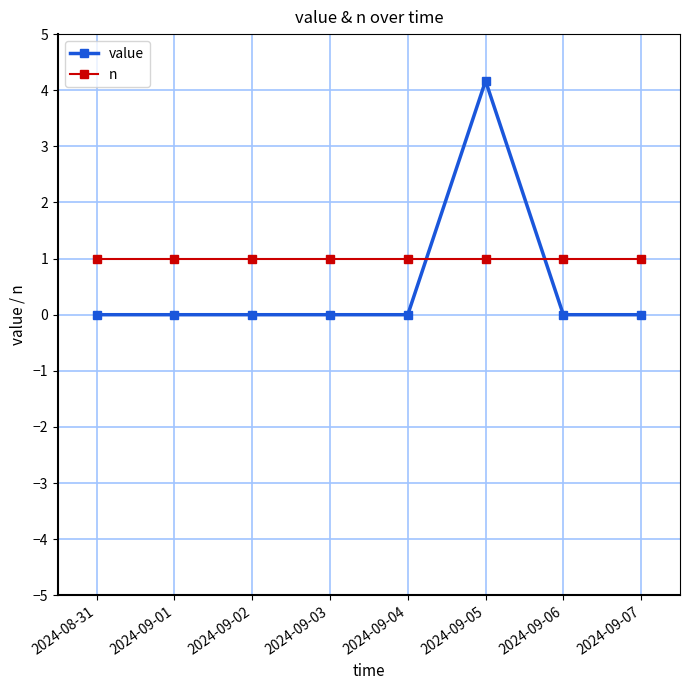

Reading right to left, list all the values displayed in this chart.

value: 0.0	0.0	4.2	0.0	0.0	0.0	0.0	0.0
n: 1.0	1.0	1.0	1.0	1.0	1.0	1.0	1.0